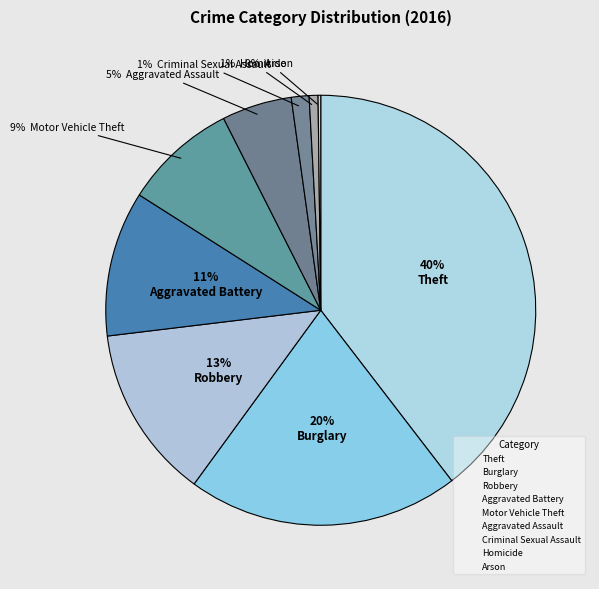

Approximately how many times larger is the value at Robbery compared to Burglary?

0.6